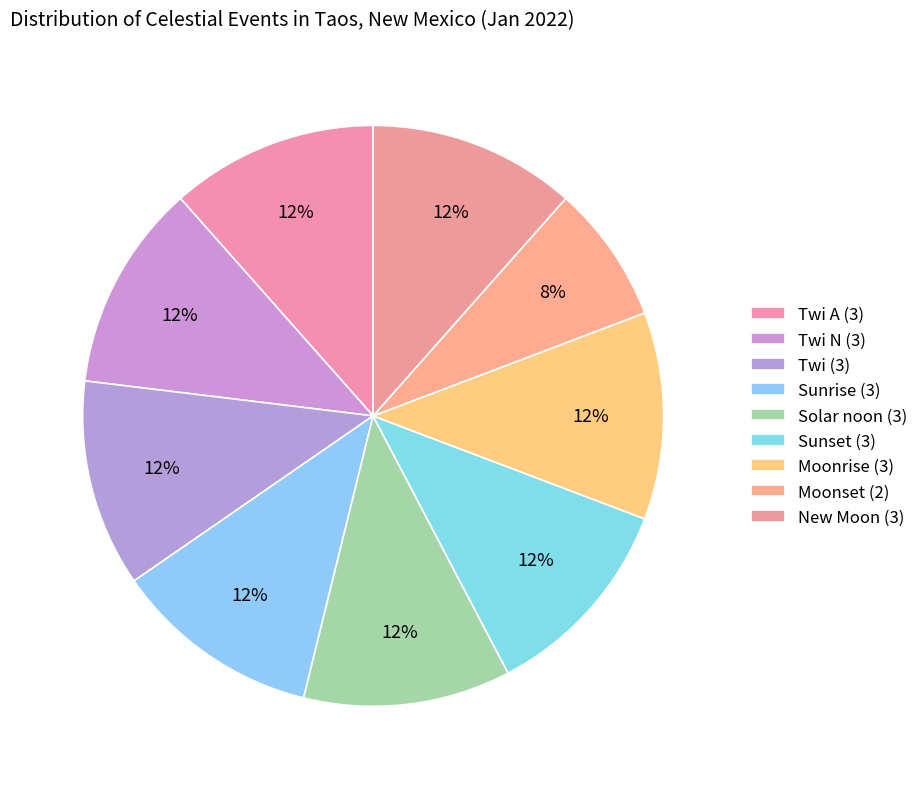

How many slices are in this pie chart?

9